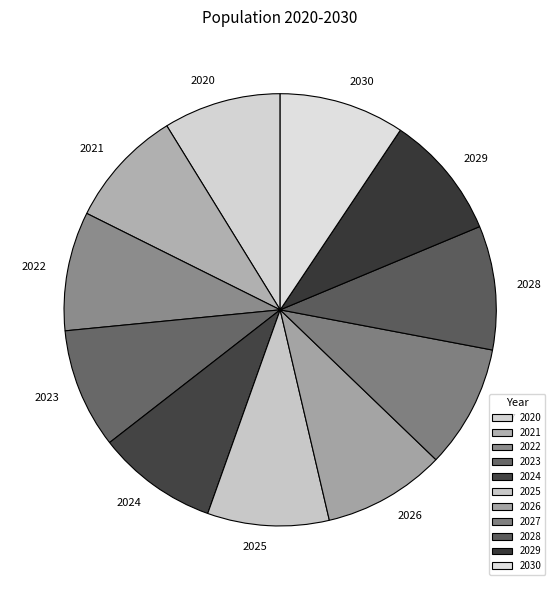

Is the sum of 2027 and 2022 greater than half?

No